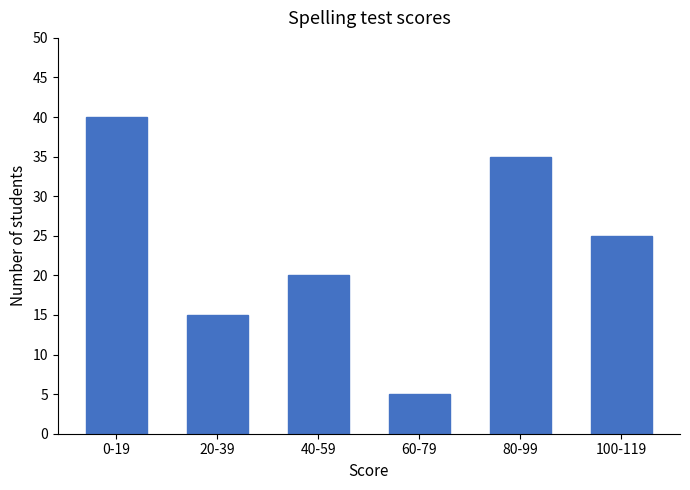

Reading right to left, what are all the values shown in this chart?

100-119=25	80-99=35	60-79=5	40-59=20	20-39=15	0-19=40